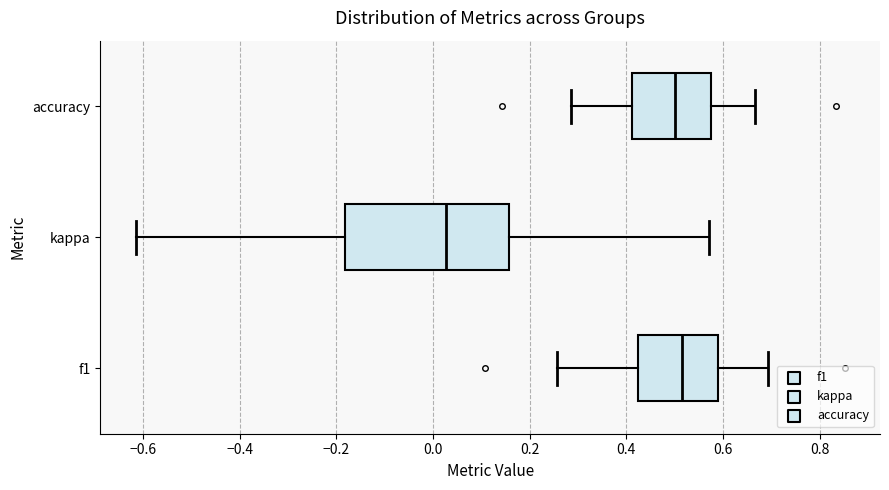

Reading bottom to top, read every box against the x-axis: the position of its median line, the range the box covers, and the ends of its whiskers. The values are not printed on the chart, so give them approximately, as read against the axis.

f1: median 0.52, box 0.42 to 0.58, whiskers 0.26 to 0.70
kappa: median 0.02, box -0.18 to 0.16, whiskers -0.62 to 0.58
accuracy: median 0.50, box 0.42 to 0.58, whiskers 0.28 to 0.66